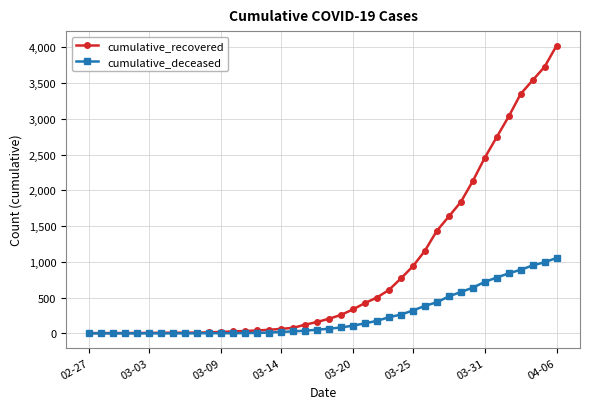

At how many categories does at least one series exceed 3488?

3